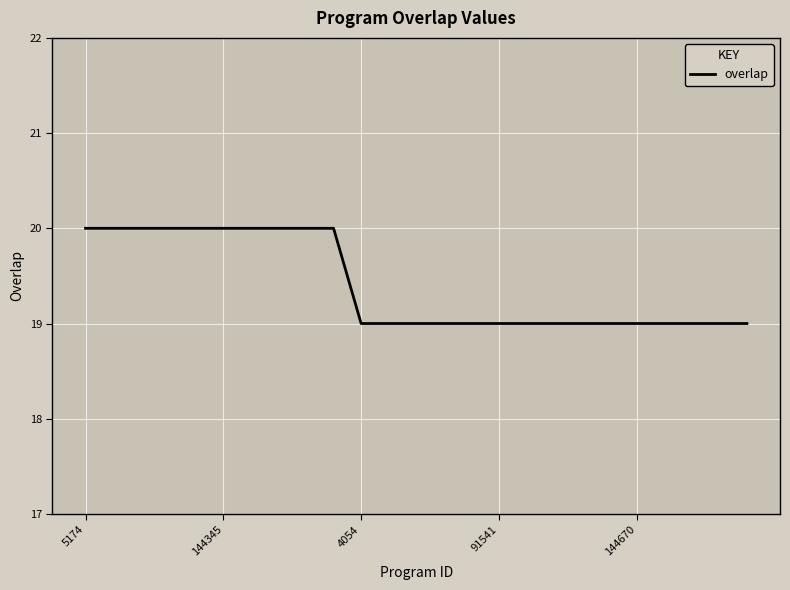

Reading right to left, what are all the values shown in this chart?

19	19	19	19	19	19	19	19	19	19	19	19	19	19	19	20	20	20	20	20	20	20	20	20	20